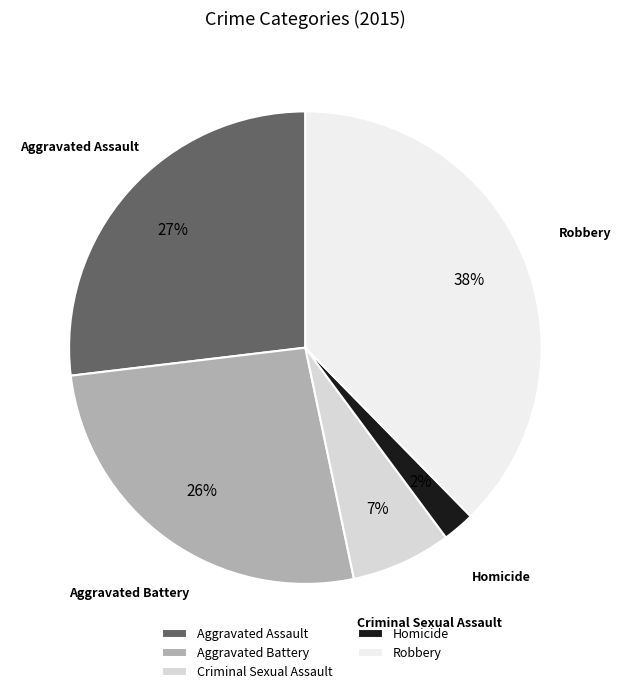

Which category has the smallest portion of the pie?

Homicide